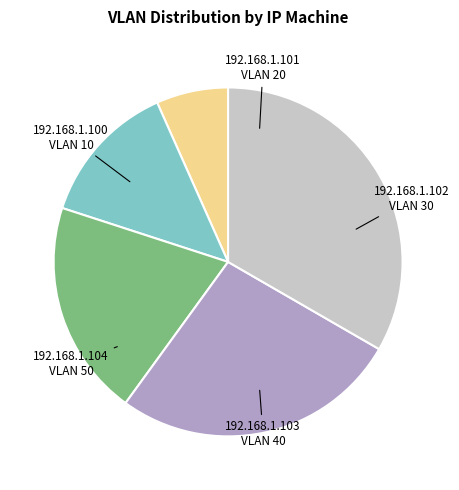

Count the number of slices in the pie.

5